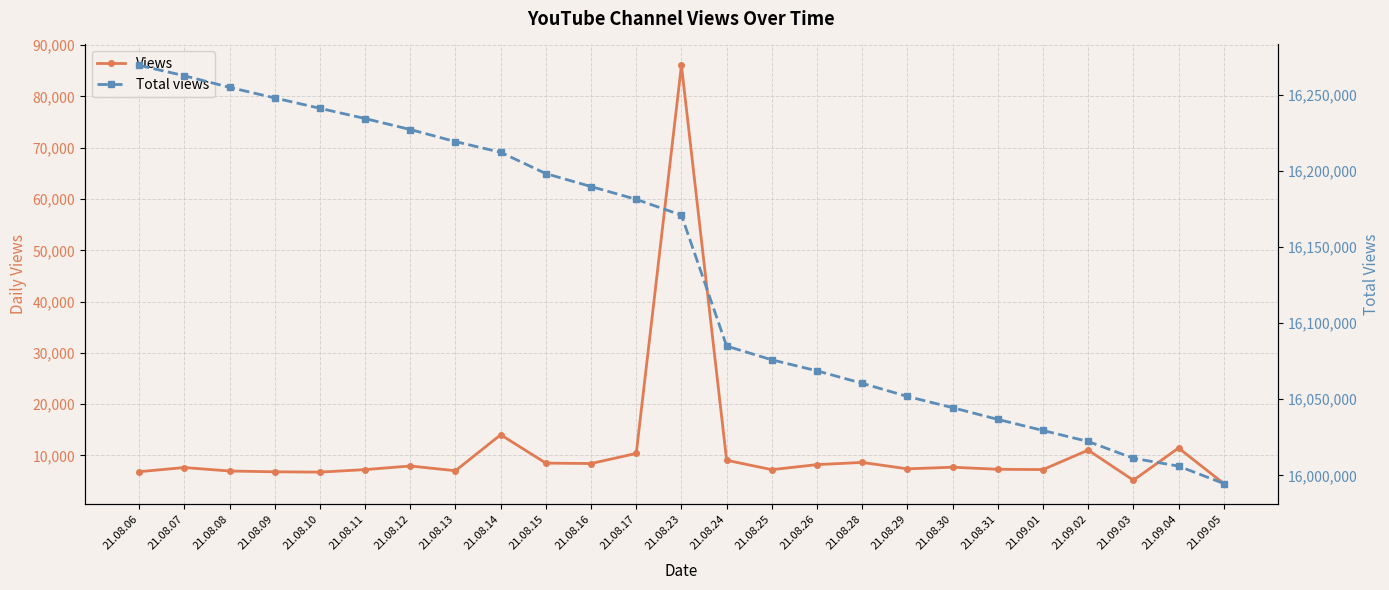

Reading left to right, what are all the values shown in this chart?

Views: 21.08.06=6824	21.08.07=7638	21.08.08=6961	21.08.09=6805	21.08.10=6741	21.08.11=7233	21.08.12=7937	21.08.13=7013	21.08.14=14033	21.08.15=8499	21.08.16=8418	21.08.17=10387	21.08.23=86072	21.08.24=9052	21.08.25=7224	21.08.26=8205	21.08.28=8634	21.08.29=7381	21.08.30=7699	21.08.31=7297	21.09.01=7236	21.09.02=11033	21.09.03=5157	21.09.04=11442	21.09.05=4520
Total views: 21.08.06=16269521	21.08.07=16262697	21.08.08=16255059	21.08.09=16248098	21.08.10=16241293	21.08.11=16234552	21.08.12=16227319	21.08.13=16219382	21.08.14=16212369	21.08.15=16198336	21.08.16=16189837	21.08.17=16181419	21.08.23=16171032	21.08.24=16084960	21.08.25=16075908	21.08.26=16068684	21.08.28=16060479	21.08.29=16051845	21.08.30=16044464	21.08.31=16036765	21.09.01=16029468	21.09.02=16022232	21.09.03=16011199	21.09.04=16006042	21.09.05=15994600